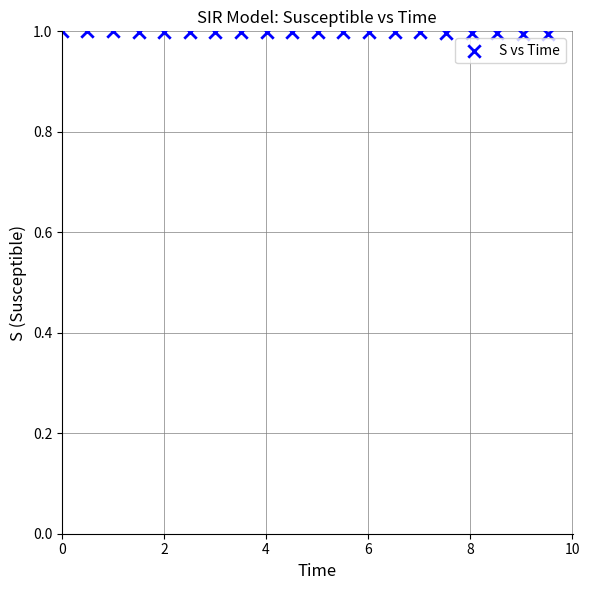

What is the range of X values (max minus min)?

9.5